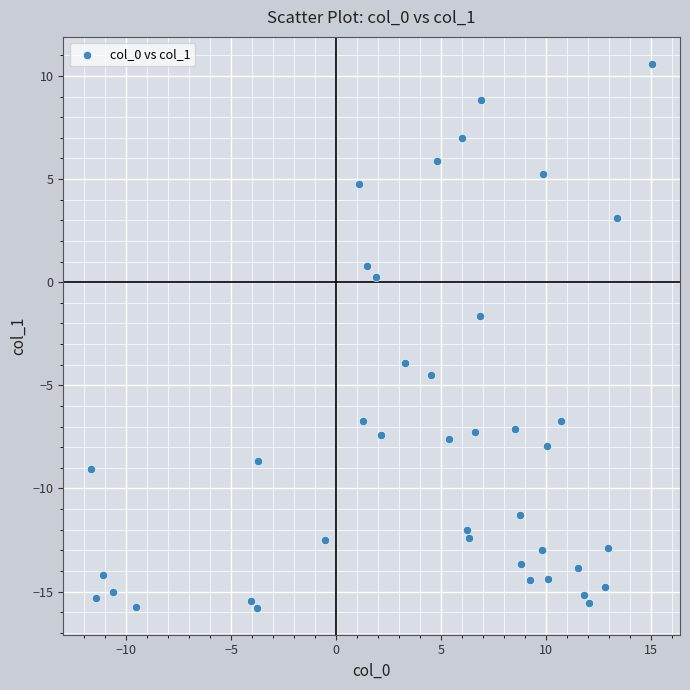

What is the range of Y values (max minus min)?

26.3